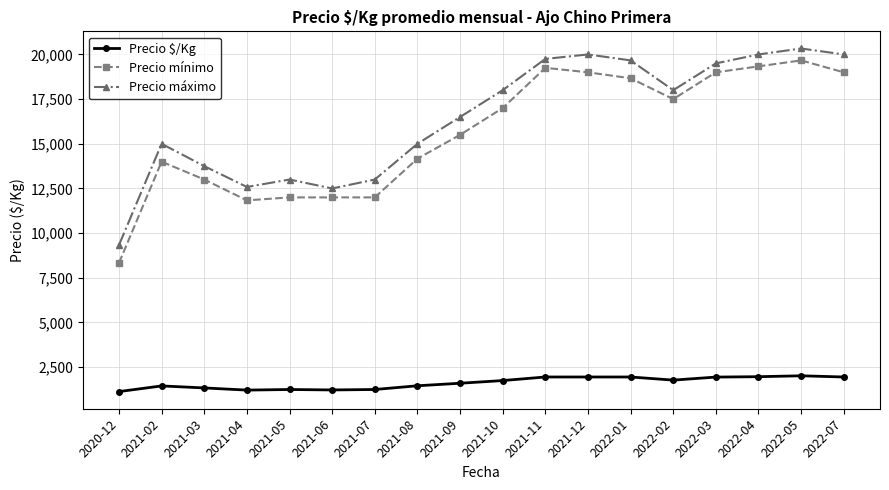

At 2022-01, list the series in order from smallest to largest.

Precio $/Kg, Precio mínimo, Precio máximo